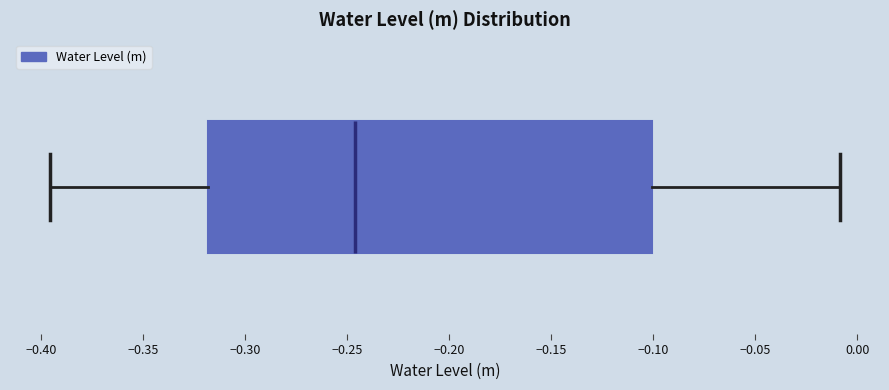

Read this box plot against the x-axis: the position of the median line, the range covered by the box, and the ends of both whiskers. The values are not printed on the chart, so give them approximately, as read against the axis.

median -0.245, box -0.320 to -0.100, whiskers -0.395 to -0.010